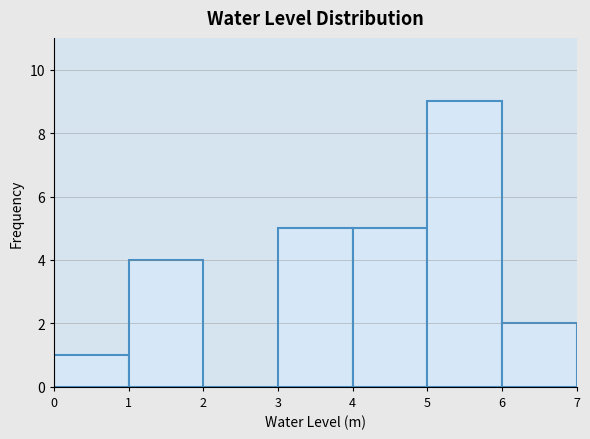

What is the height of the bar covering 3 to 4 on the x-axis? The values are not printed on the chart, so give them approximately, as read against the axis.

5